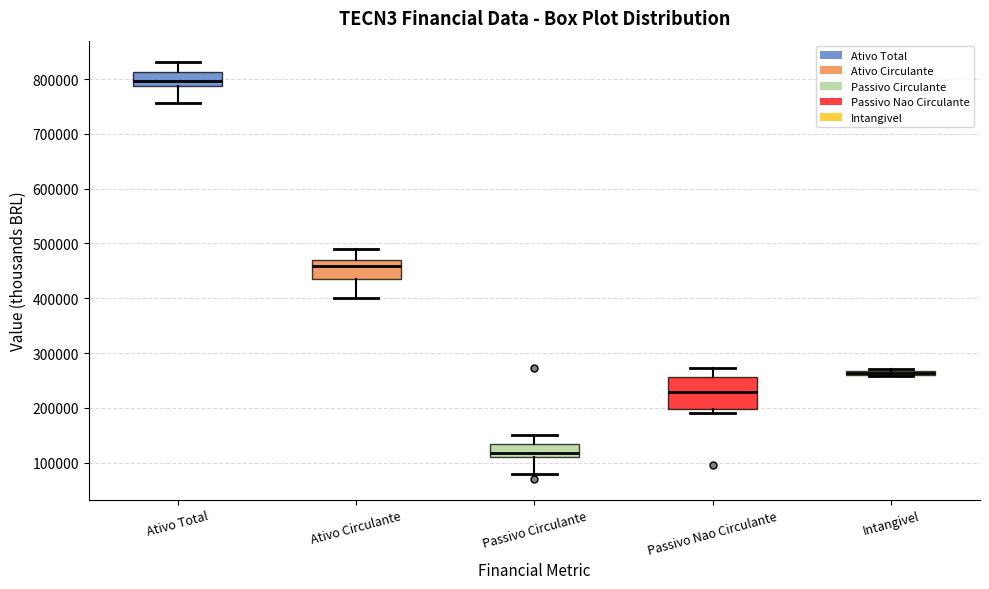

Which box is the tallest, from its lower edge to its upper edge?

Passivo Nao Circulante